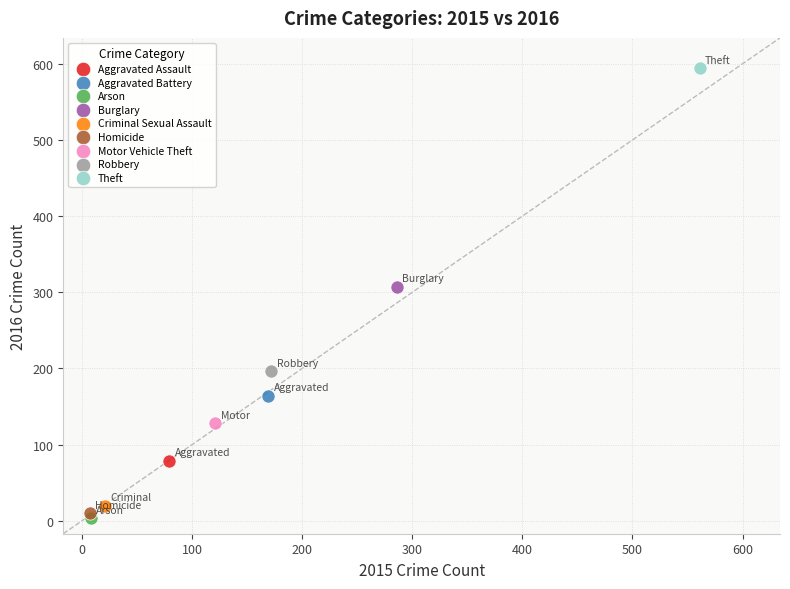

Which series reaches the minimum Y coordinate?

Arson